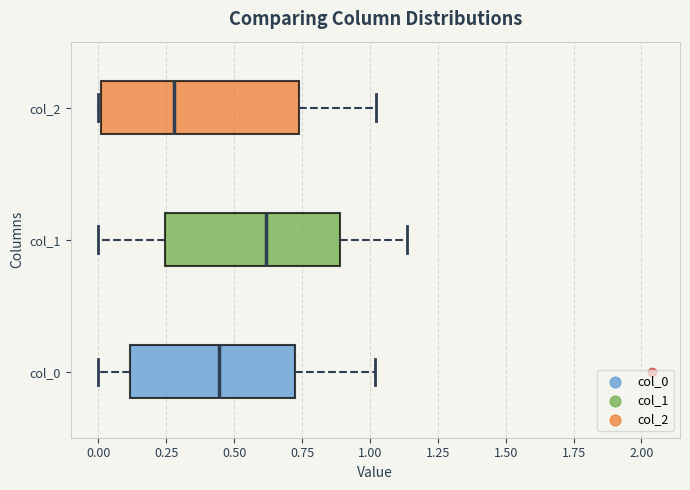

Which box has the furthest to the left median line?

col_2